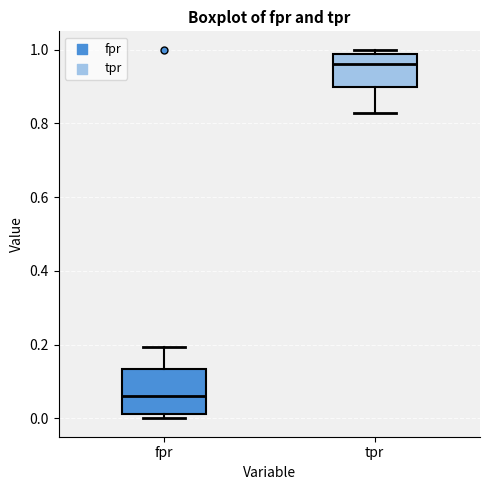

Reading left to right, transcribe this box plot: for each box, give where its median line is, the range the box spans, and where its two whiskers end, as read against the y-axis. The values are not printed on the chart, so give them approximately, as read against the axis.

fpr: median 0.06, box 0.02 to 0.14, whiskers 0.00 to 0.20
tpr: median 0.96, box 0.90 to 0.98, whiskers 0.82 to 1.00